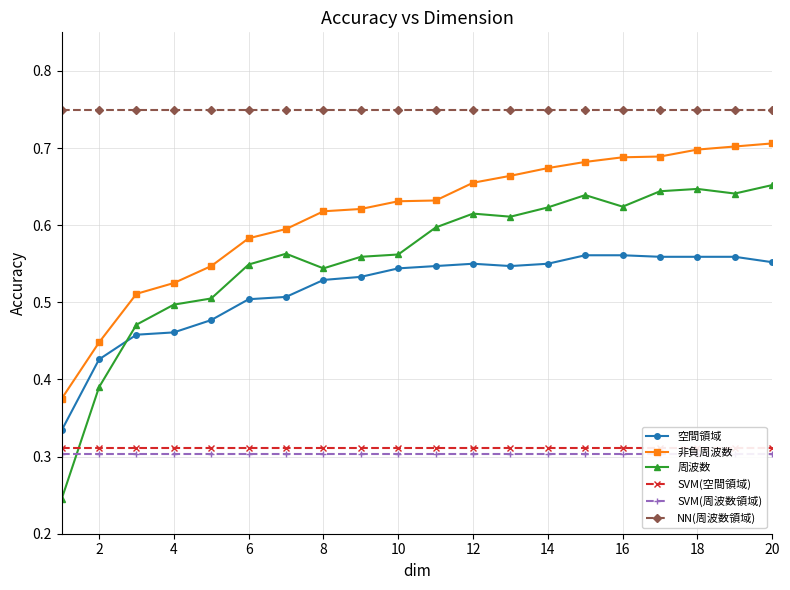

List the series in order of their peak value, highest first.

NN(周波数領域), 非負周波数, 周波数, 空間領域, SVM(空間領域), SVM(周波数領域)